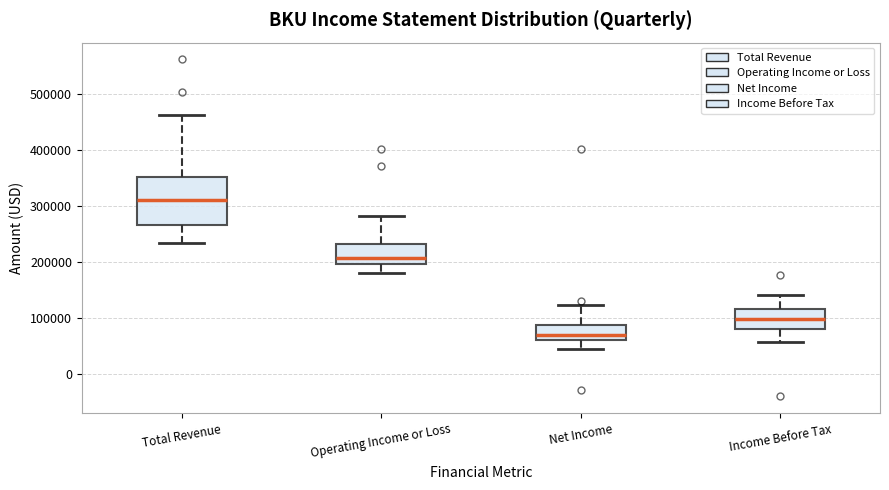

Reading left to right, read every box against the y-axis: the position of its median line, the range the box covers, and the ends of its whiskers. The values are not printed on the chart, so give them approximately, as read against the axis.

Total Revenue: median 310000, box 270000 to 350000, whiskers 230000 to 460000
Operating Income or Loss: median 210000, box 200000 to 230000, whiskers 180000 to 280000
Net Income: median 70000, box 60000 to 90000, whiskers 40000 to 120000
Income Before Tax: median 100000, box 80000 to 120000, whiskers 60000 to 140000